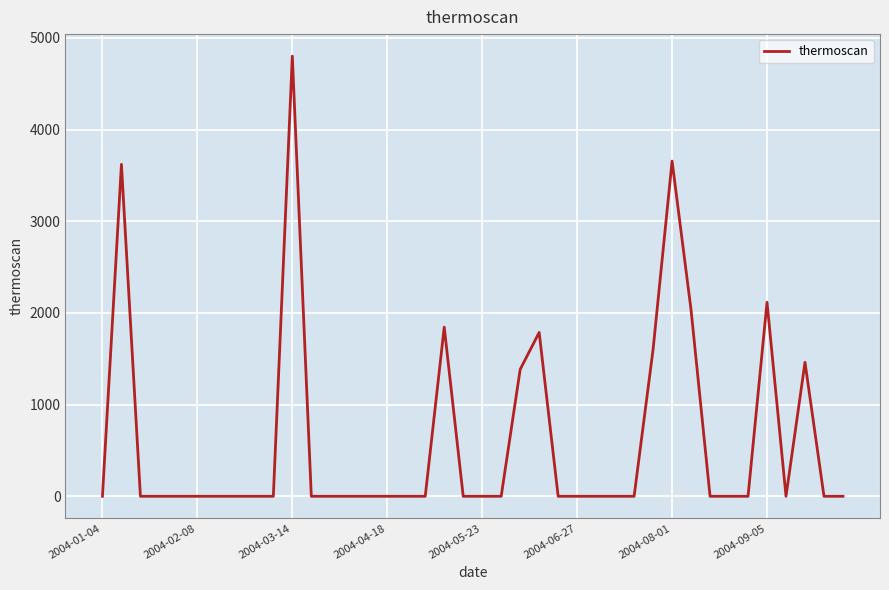

What is the difference between the maximum and minimum values?

4802.1